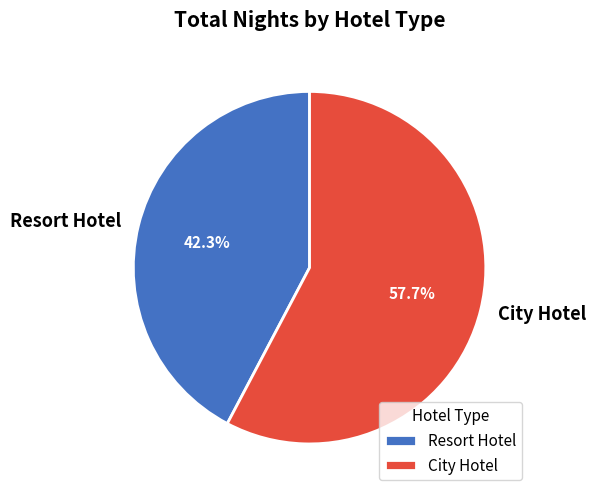

Count the number of slices in the pie.

2